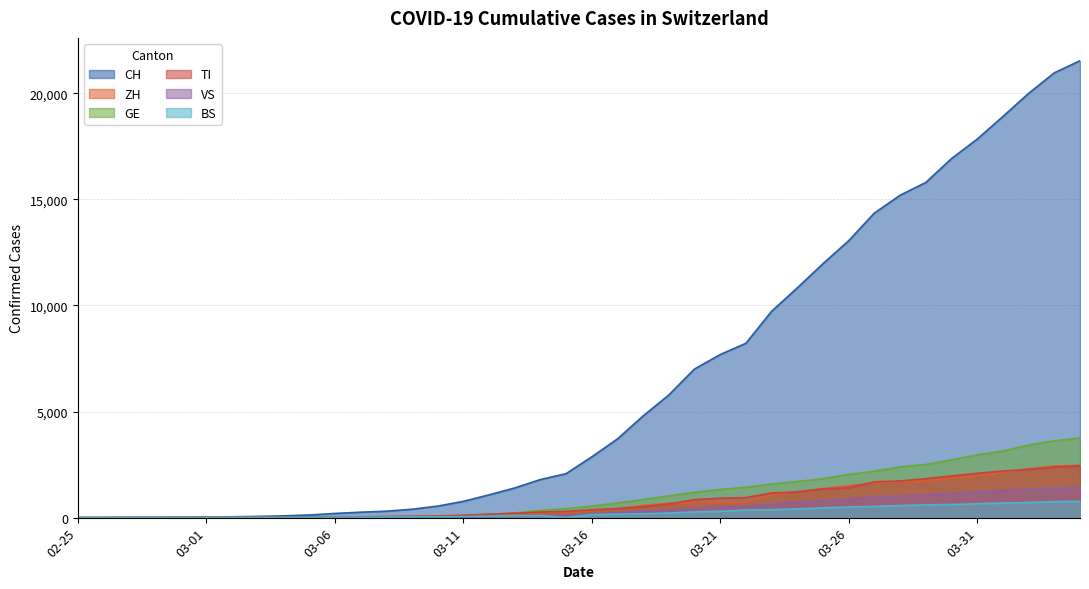

At which category is the sum across all series the highest?

2020-04-04